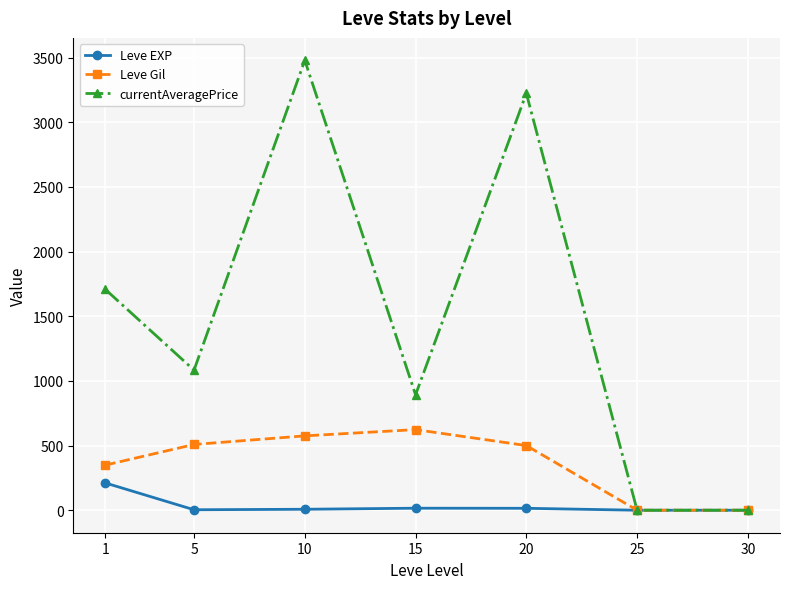

List the series in order of their overall mean, lowest first.

Leve EXP, Leve Gil, currentAveragePrice